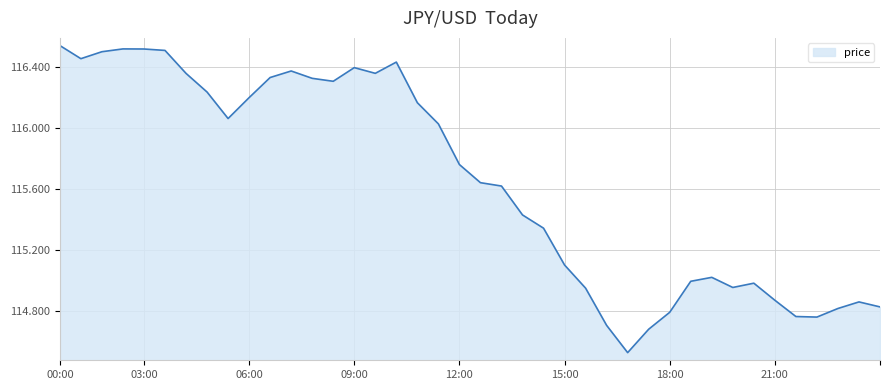

Is this an area chart (filled region under the line)?

Yes